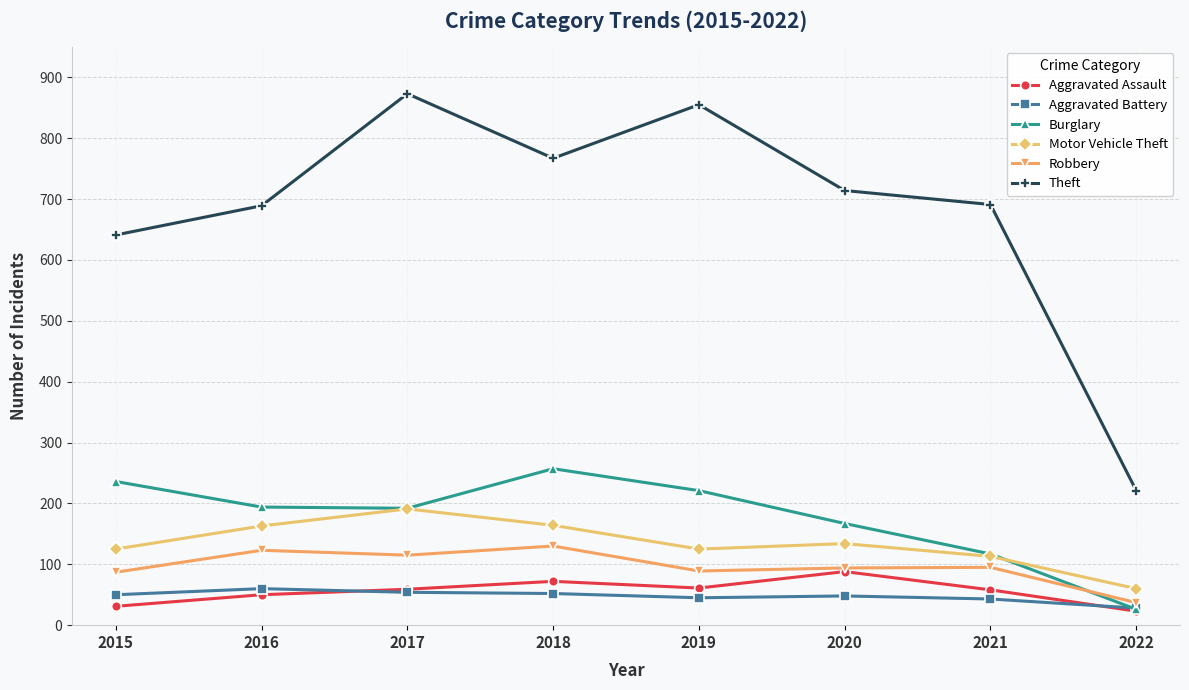

Between 2015 and 2018, which series saw the biggest shift?

Theft